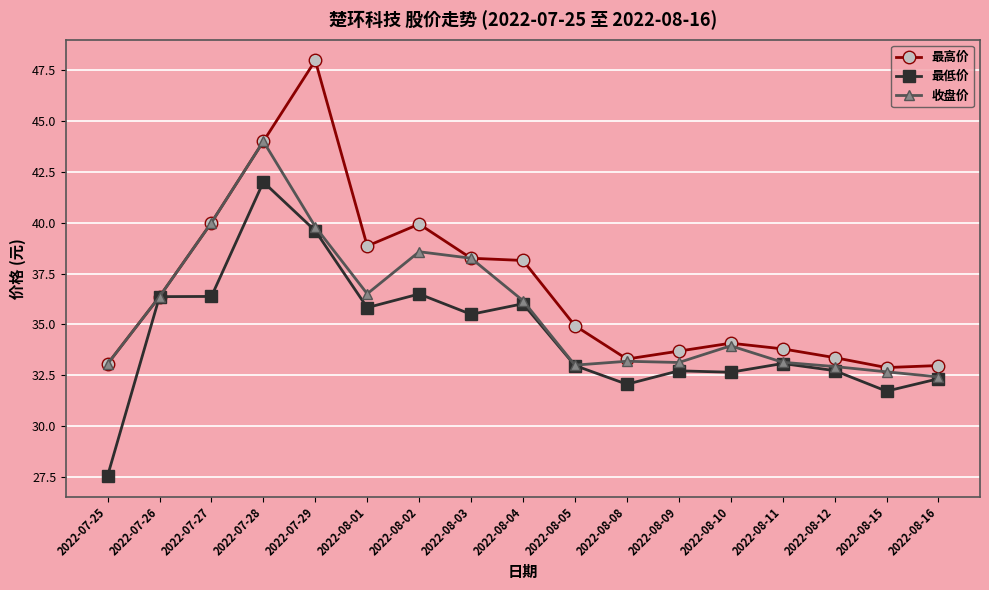

What is the spread (max minus min) of values at 2022-08-08?

1.2